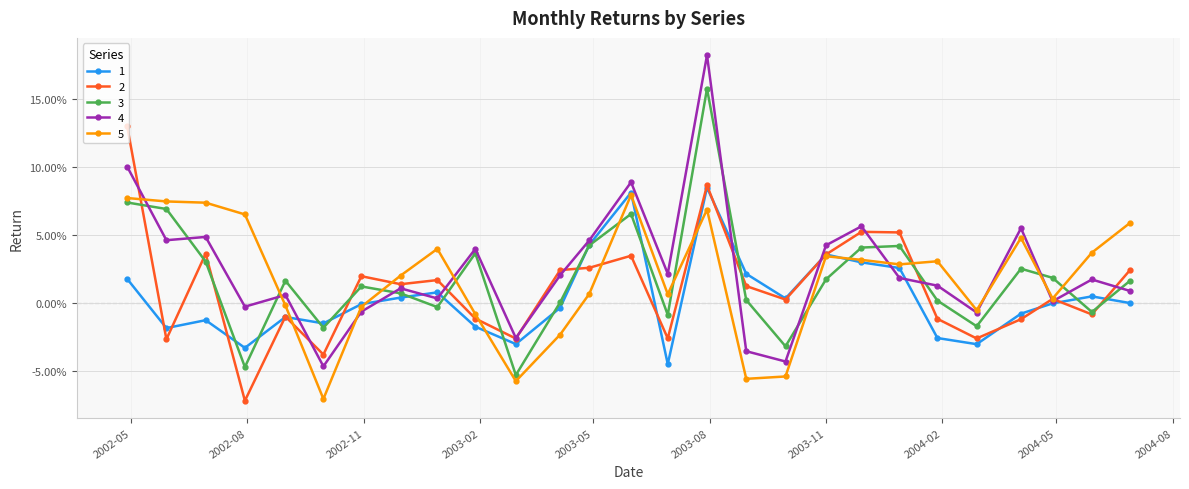

What are all the series names shown in the legend?

1, 2, 3, 4, 5